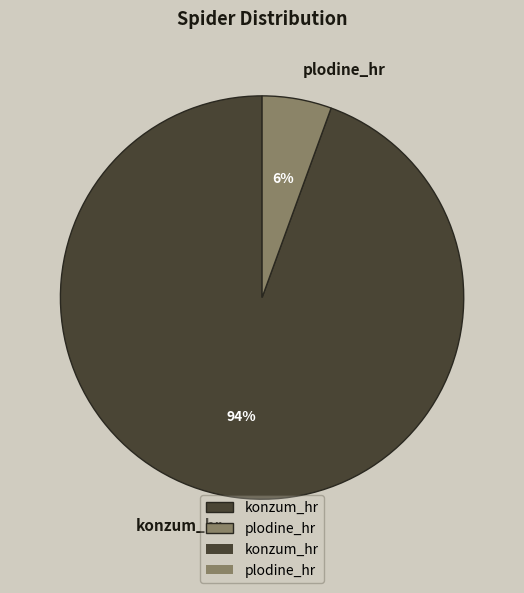

Does konzum_hr account for over 50% of the chart?

Yes